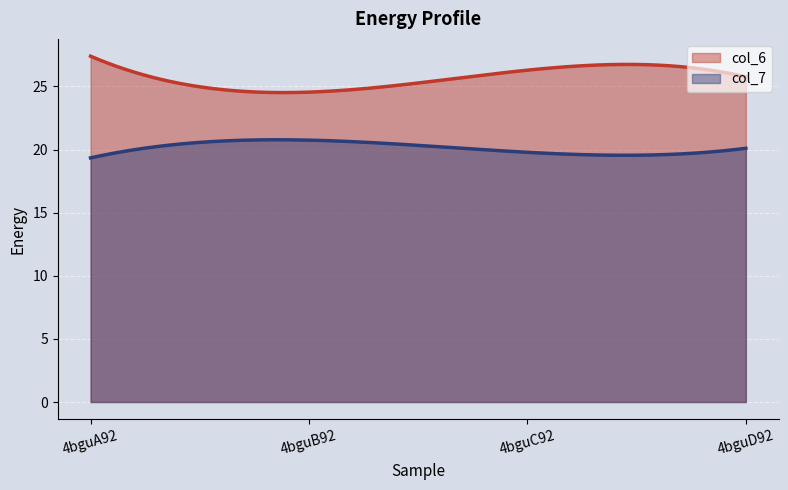

What is the label of the 3rd point from the left?

4bguC92